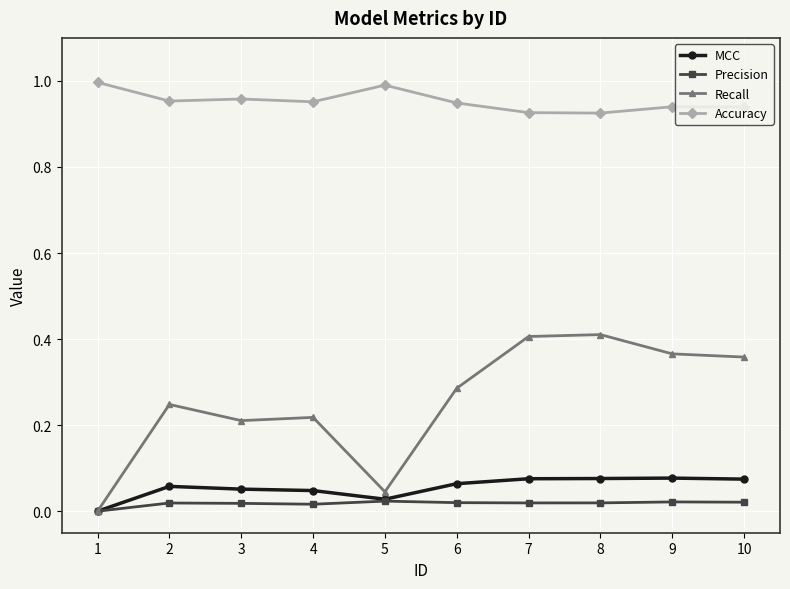

List the series in order of their peak value, lowest first.

Precision, MCC, Recall, Accuracy